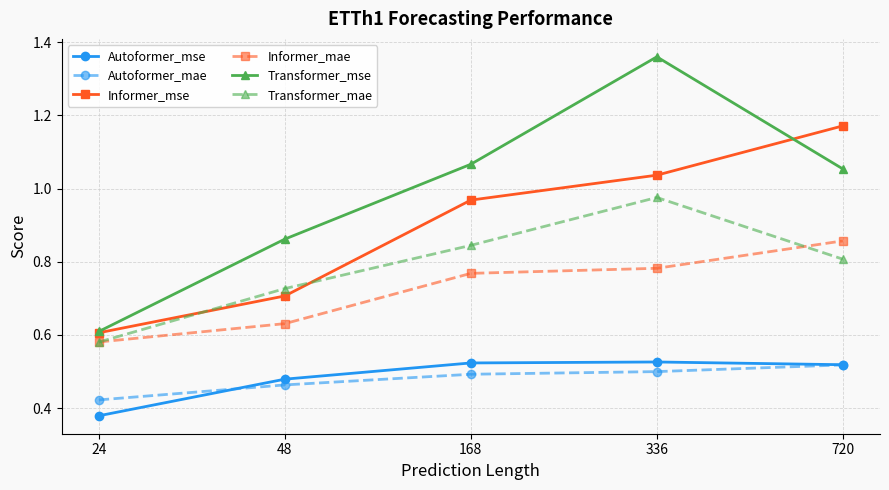

How many series are shown in this chart?

6